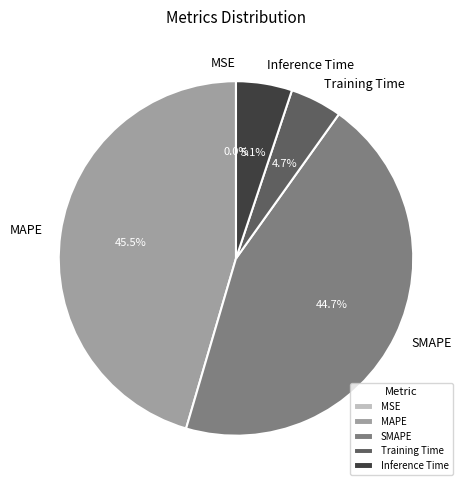

Is there a majority slice in this chart?

No